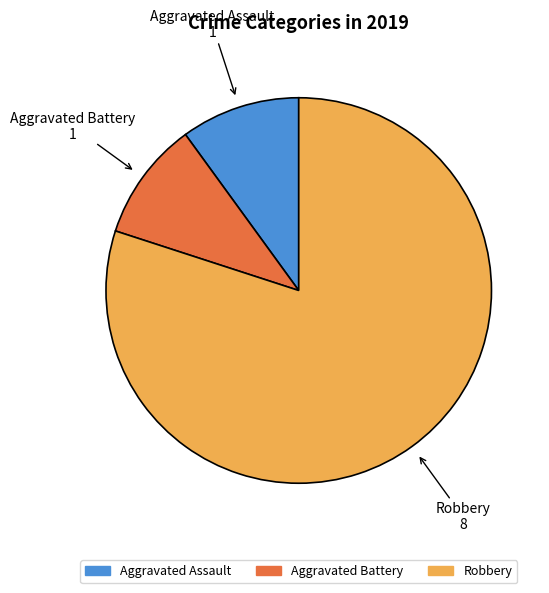

How many segments does this pie chart have?

3